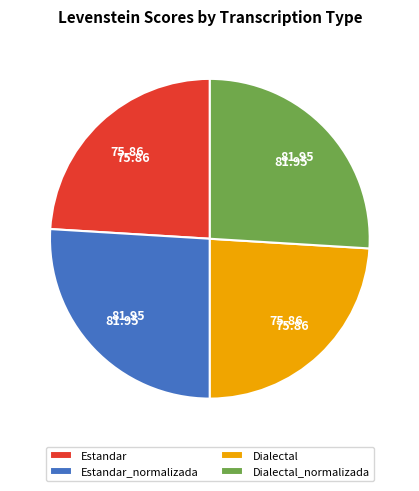

Approximately how many times larger is the value at Dialectal_normalizada compared to Dialectal?

1.1